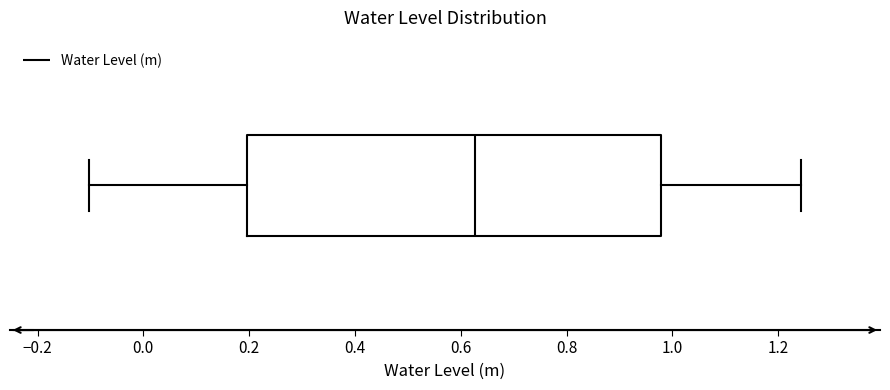

Where does the left whisker of the box end on the x-axis? The values are not printed on the chart, so give them approximately, as read against the axis.

-0.10